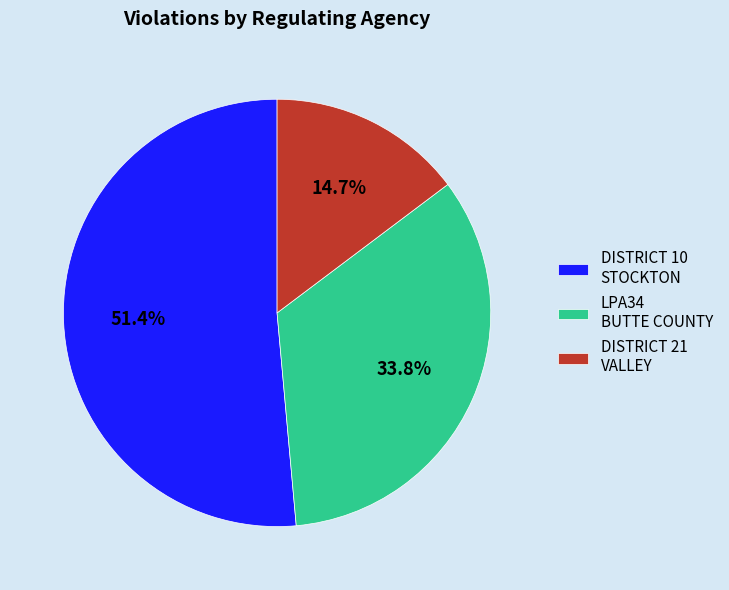

Which has a higher value, DISTRICT 21 VALLEY or DISTRICT 10 STOCKTON?

DISTRICT 10 STOCKTON